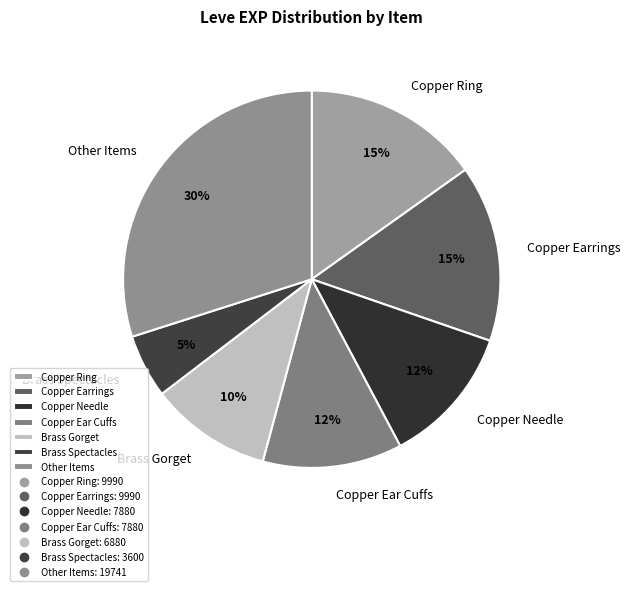

Approximately how many times larger is the value at Copper Ear Cuffs compared to Copper Earrings?

0.8